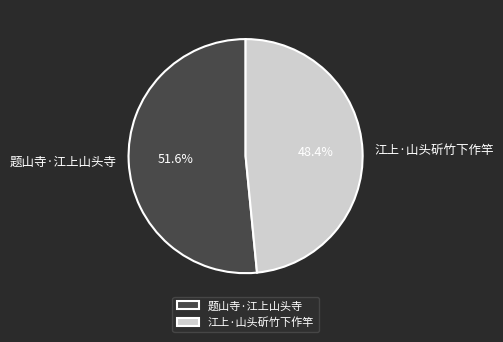

What is the total percentage of 江上·山头斫竹下作竿 and 题山寺·江上山头寺?

100.0%